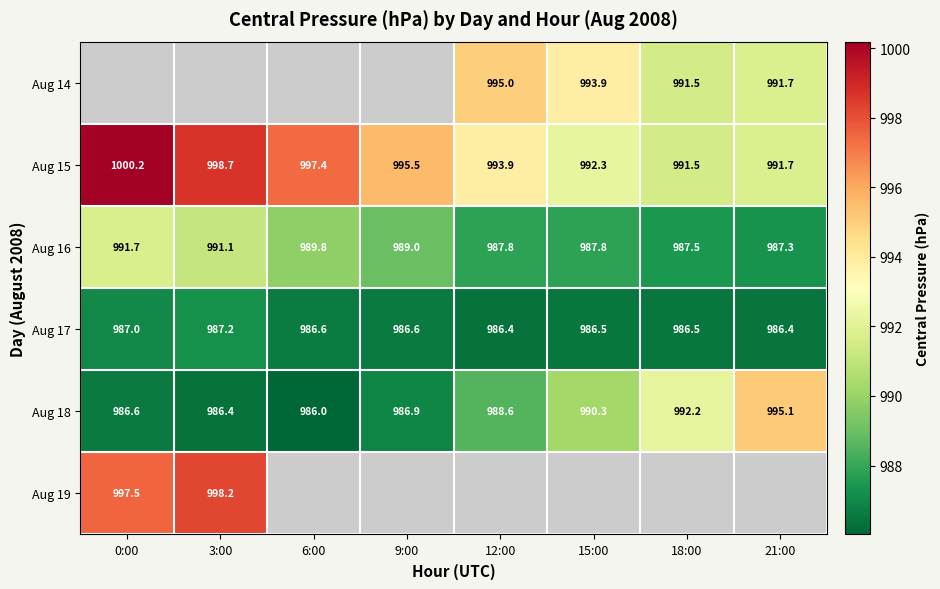

Is the value of Aug 16 at 18:00 greater than the value of Aug 17 at 9:00?

Yes